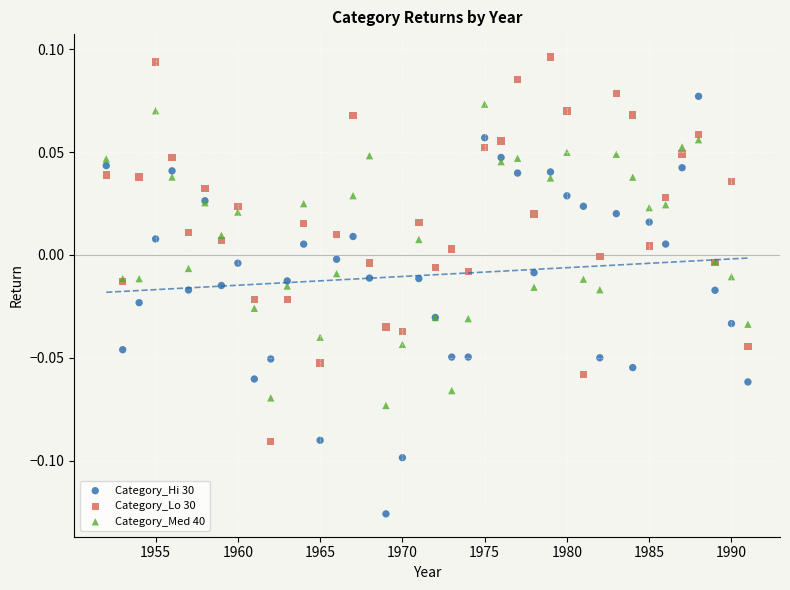

Which series contains the lowest Y value?

Category_Hi 30